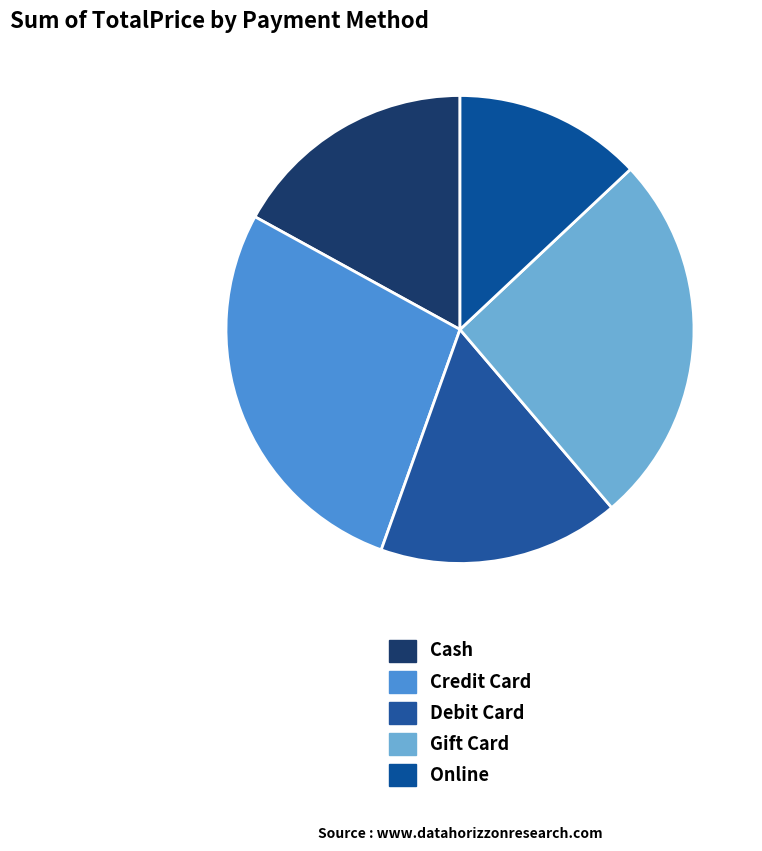

Is it true that Credit Card is 28% of the pie?

True